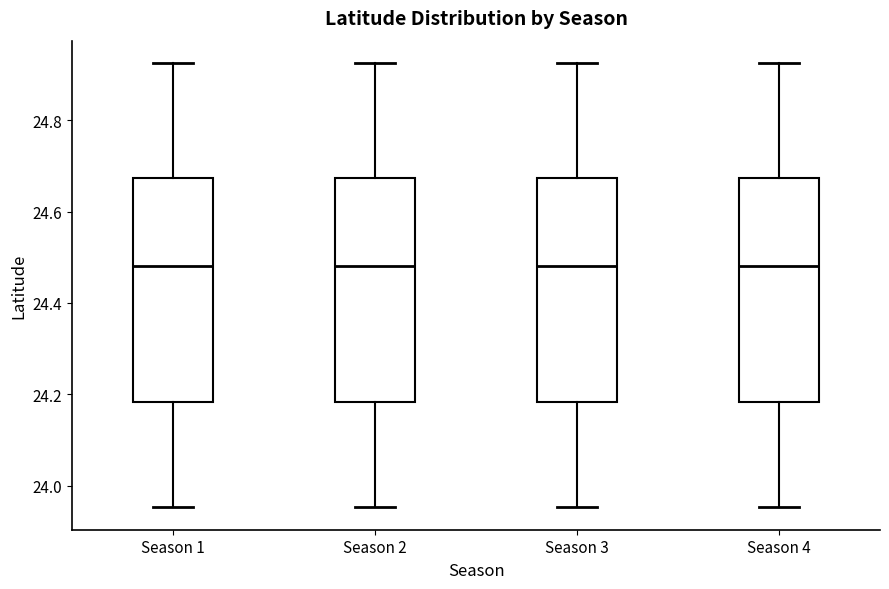

Where does the lower whisker of the box for Season 1 end on the y-axis? The values are not printed on the chart, so give them approximately, as read against the axis.

23.96